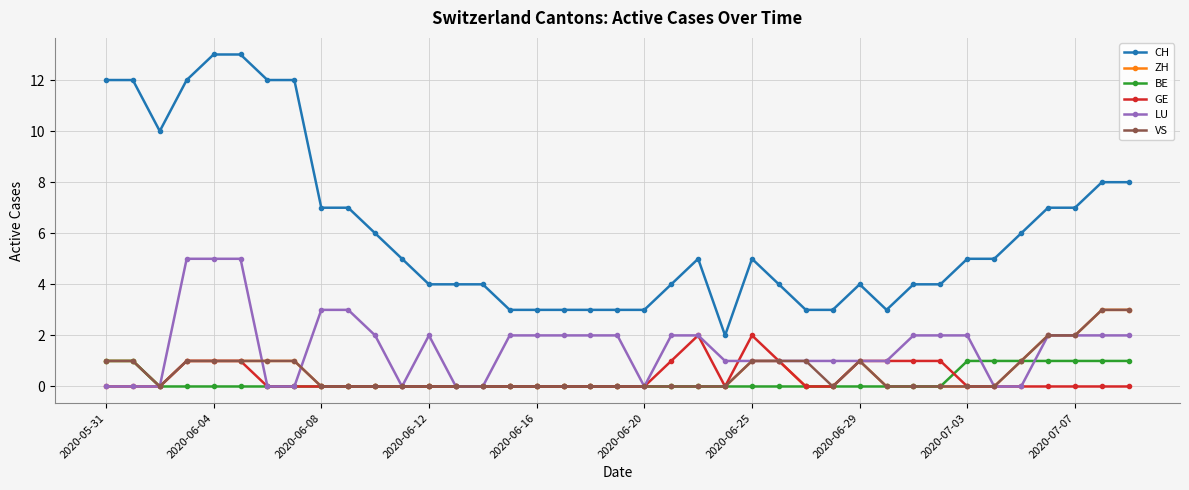

Which series has the largest range (max minus min)?

CH